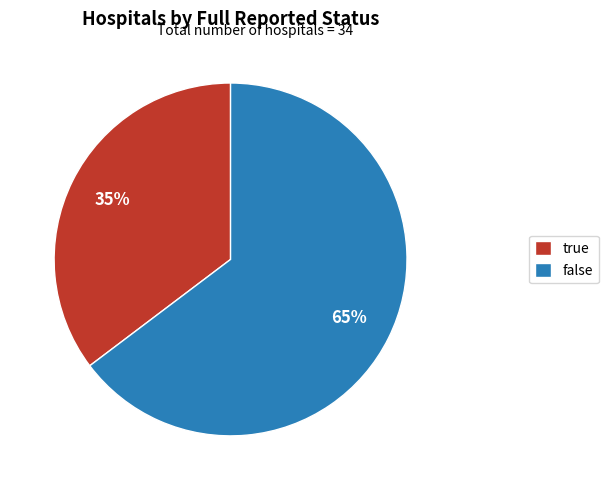

Combined, do true and false account for over 50%?

Yes